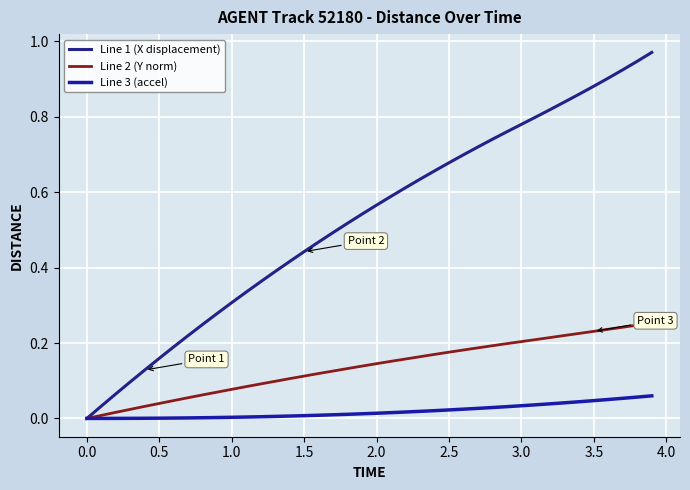

How many lines are shown in the chart?

3